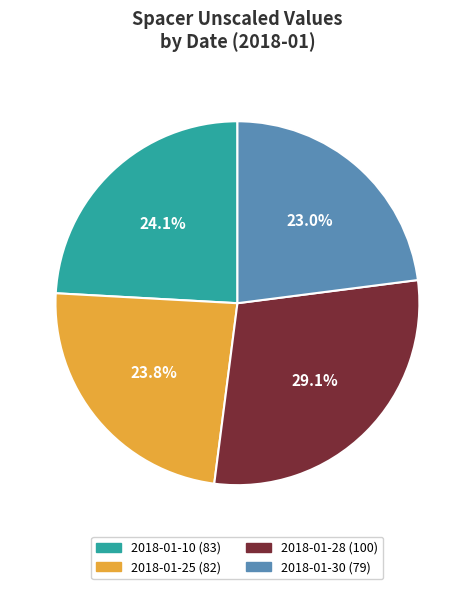

To the nearest percent, what is the average slice percentage?

25%